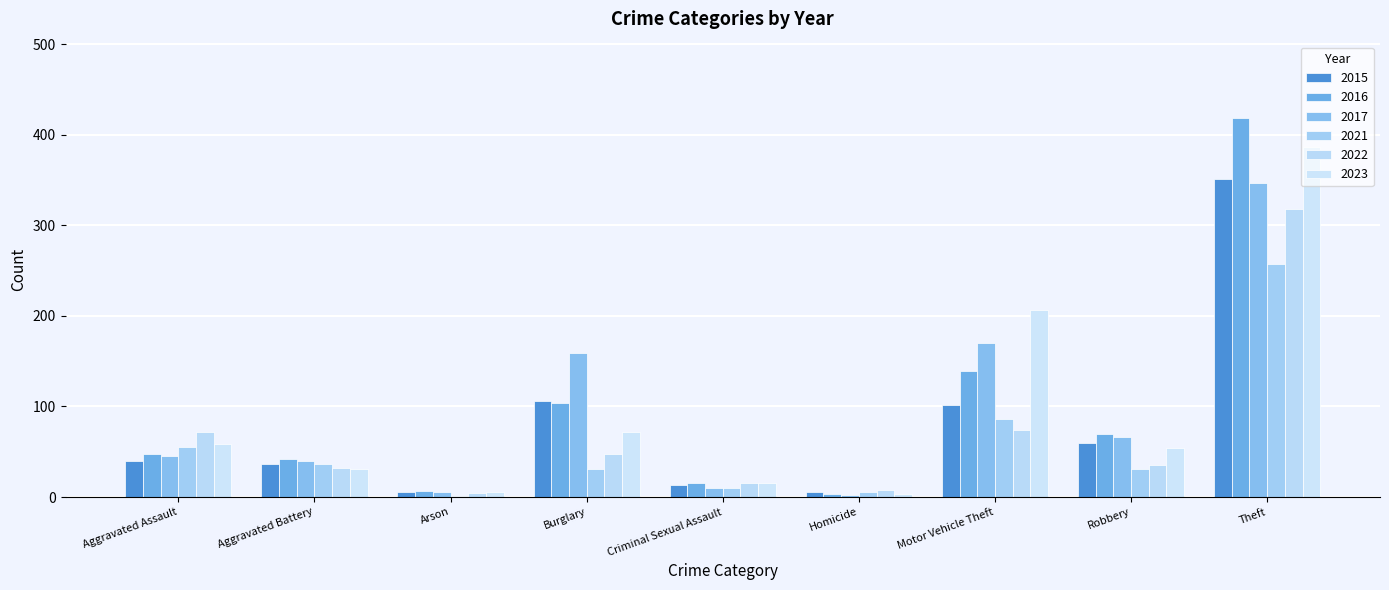

How many groups of bars are there?

9